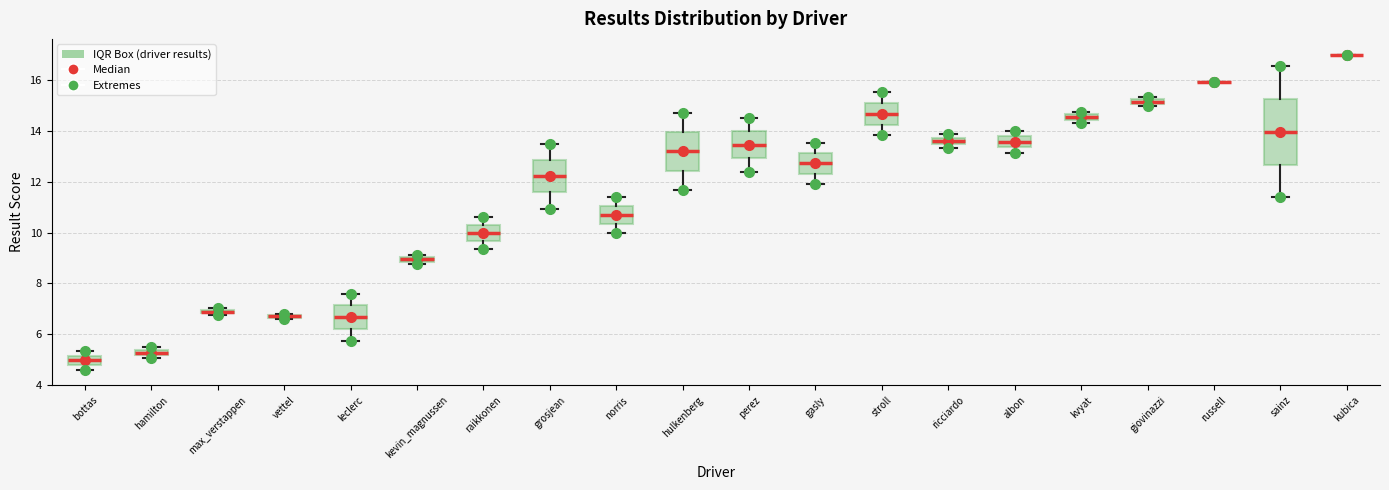

Where is the lower edge of the box for max_verstappen on the y-axis? The values are not printed on the chart, so give them approximately, as read against the axis.

6.8